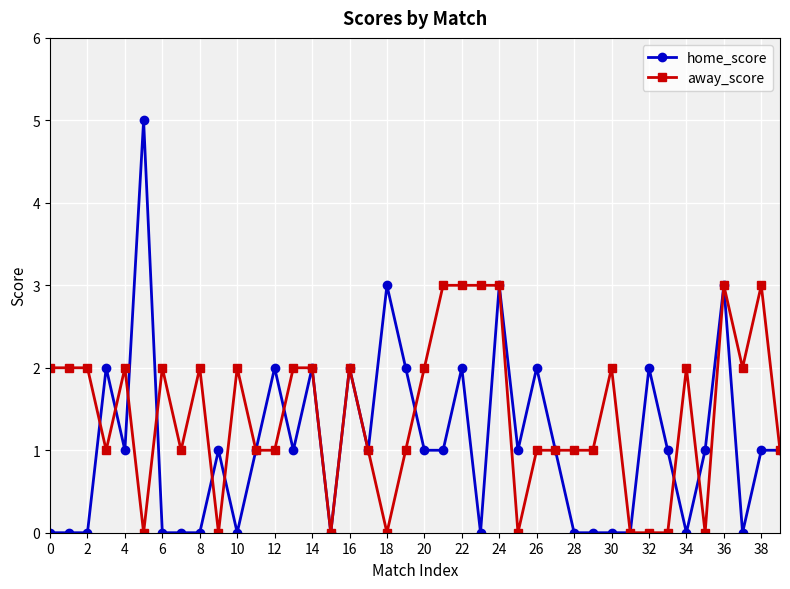

What is the difference between the second highest and minimum values in the away_score series?

3